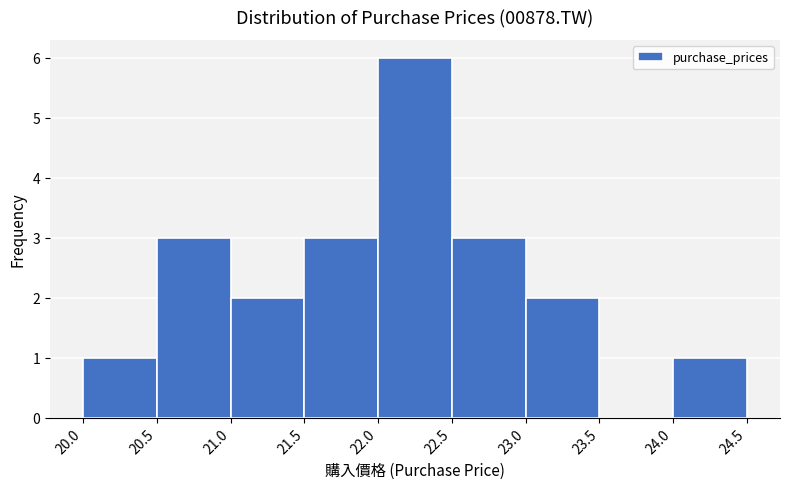

Reading left to right, transcribe this chart: for each bar, give the range it covers on the x-axis and its height. The values are not printed on the chart, so give them approximately, as read against the axis.

20.0 to 20.5: 1
20.5 to 21.0: 3
21.0 to 21.5: 2
21.5 to 22.0: 3
22.0 to 22.5: 6
22.5 to 23.0: 3
23.0 to 23.5: 2
23.5 to 24.0: 0
24.0 to 24.5: 1